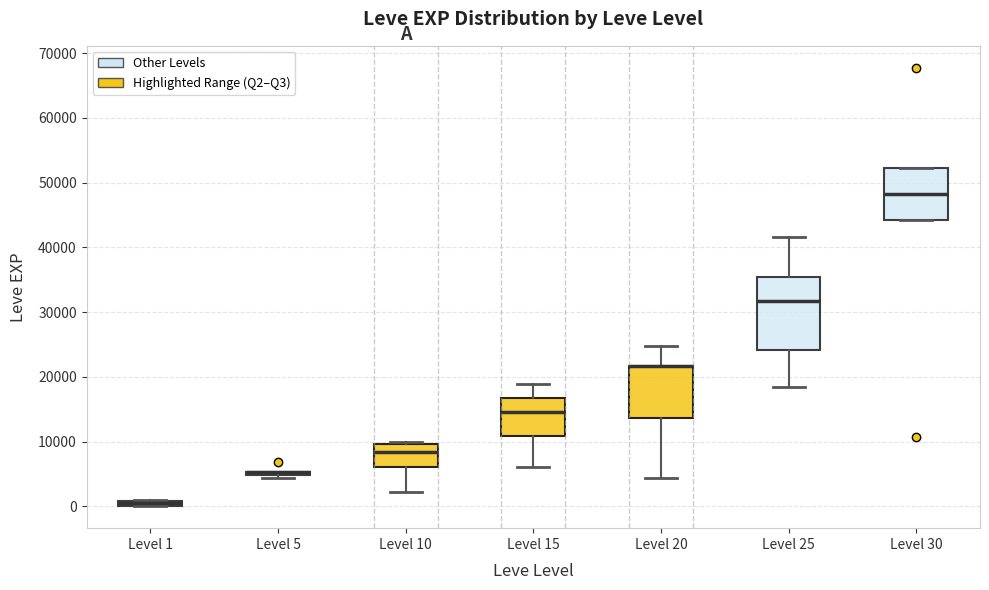

Comparing the boxes themselves (not the whiskers), which one is the tallest?

Level 25